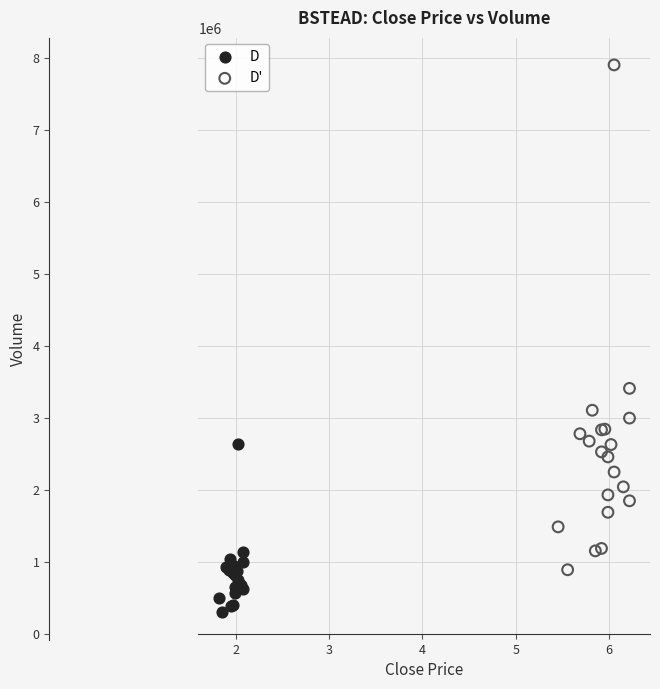

Which series contains the highest Y value?

D'